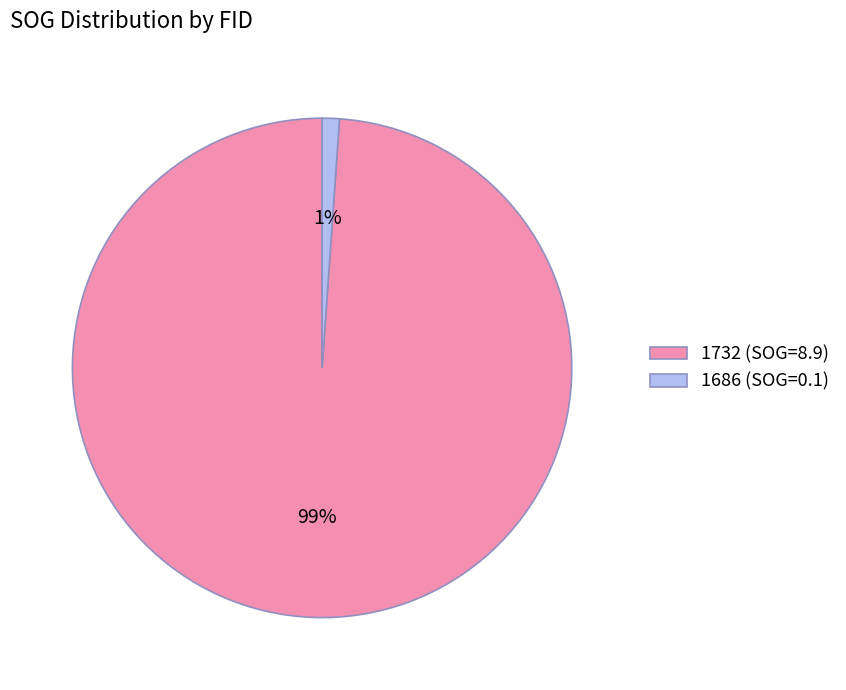

How many segments does this pie chart have?

2